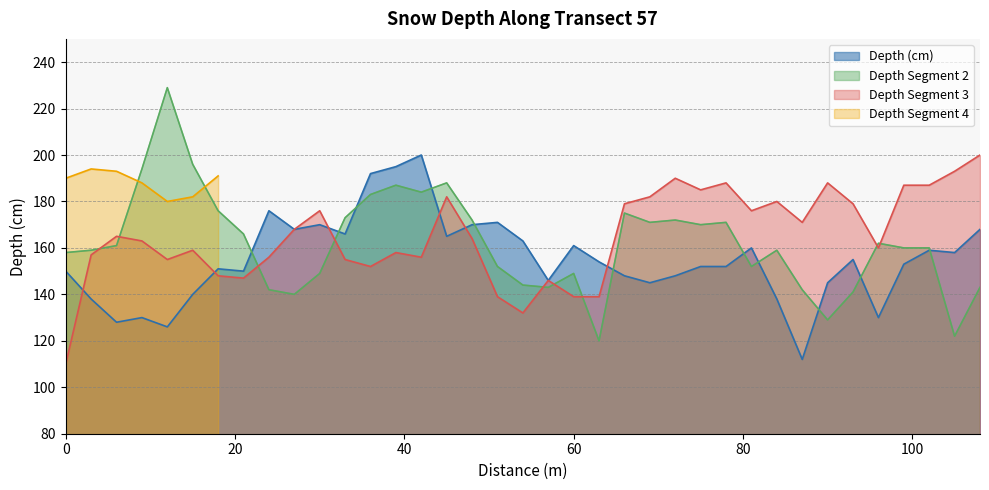

What is the total value across all series at 27?

476